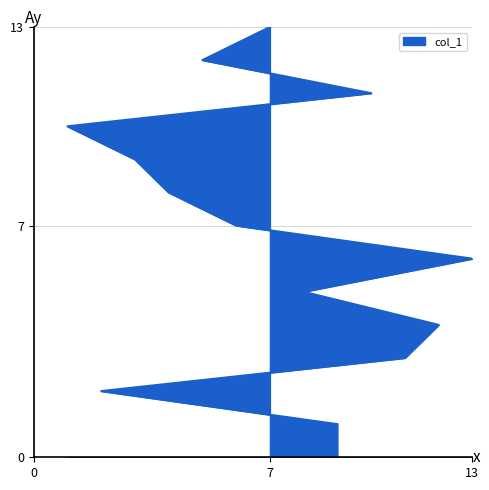

What is the change in value from 12 to 13?

+2